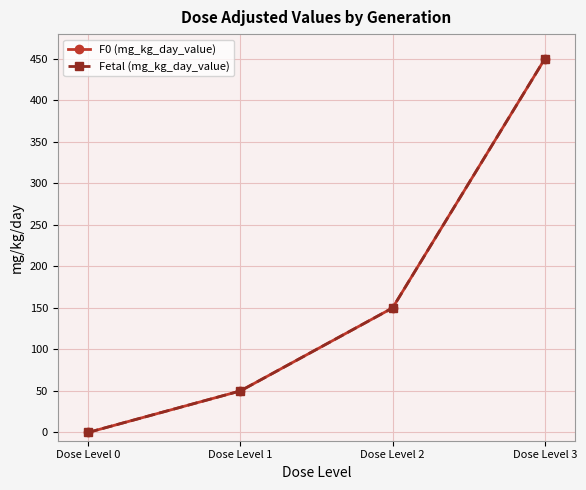

True or false: Fetal (mg_kg_day_value) and F0 (mg_kg_day_value) intersect in this chart.

False